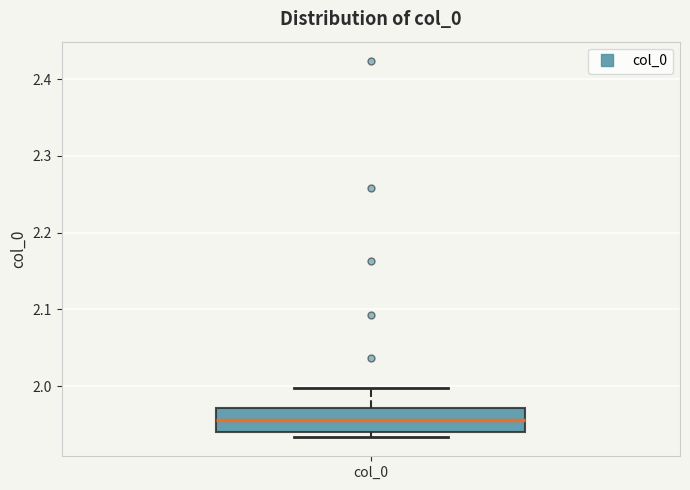

Read this box plot against the y-axis: the position of the median line, the range covered by the box, and the ends of both whiskers. The values are not printed on the chart, so give them approximately, as read against the axis.

median 1.96, box 1.94 to 1.97, whiskers 1.93 to 2.00